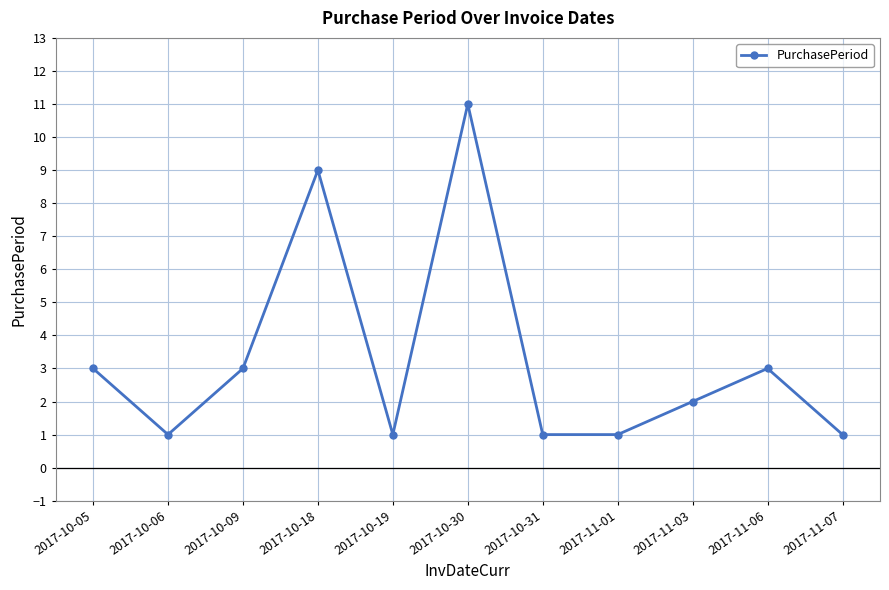

How many points are higher than both their immediate neighbors (excluding endpoints)?

3